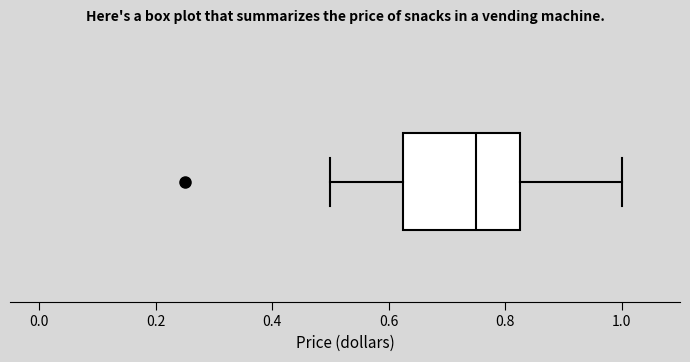

Where does the left whisker of the box end on the x-axis? The values are not printed on the chart, so give them approximately, as read against the axis.

0.50